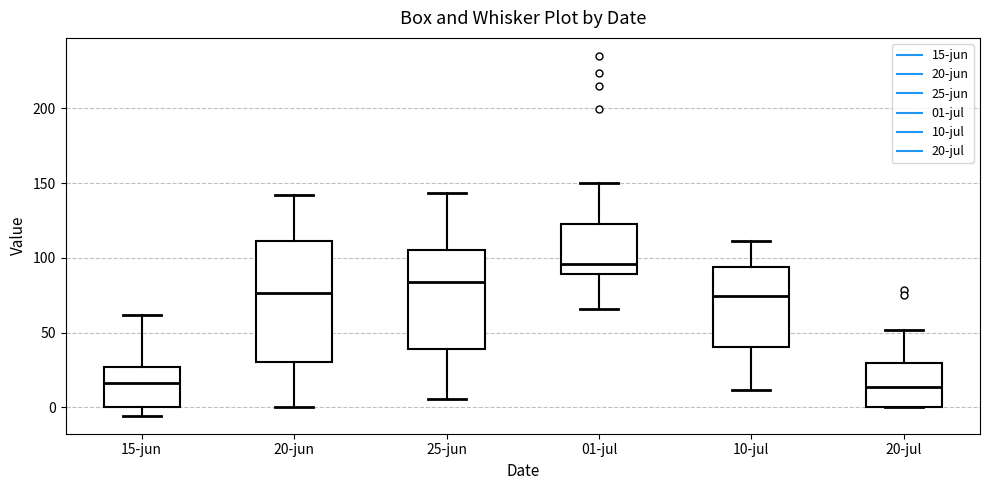

Reading left to right, transcribe this box plot: for each box, give where its median line is, the range the box spans, and where its two whiskers end, as read against the y-axis. The values are not printed on the chart, so give them approximately, as read against the axis.

15-jun: median 15, box 0 to 25, whiskers -5 to 60
20-jun: median 75, box 30 to 110, whiskers 0 to 140
25-jun: median 85, box 40 to 105, whiskers 5 to 145
01-jul: median 95, box 90 to 120, whiskers 65 to 150
10-jul: median 75, box 40 to 95, whiskers 10 to 110
20-jul: median 15, box 0 to 30, whiskers 0 to 50